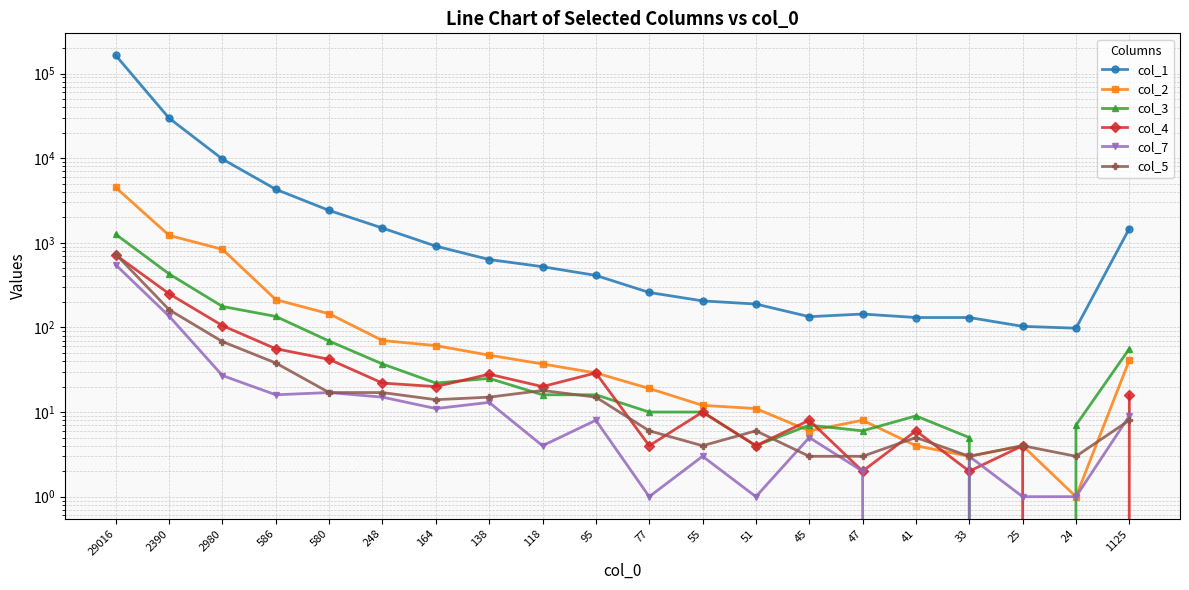

At which category does the chart reach its minimum across all series?

25